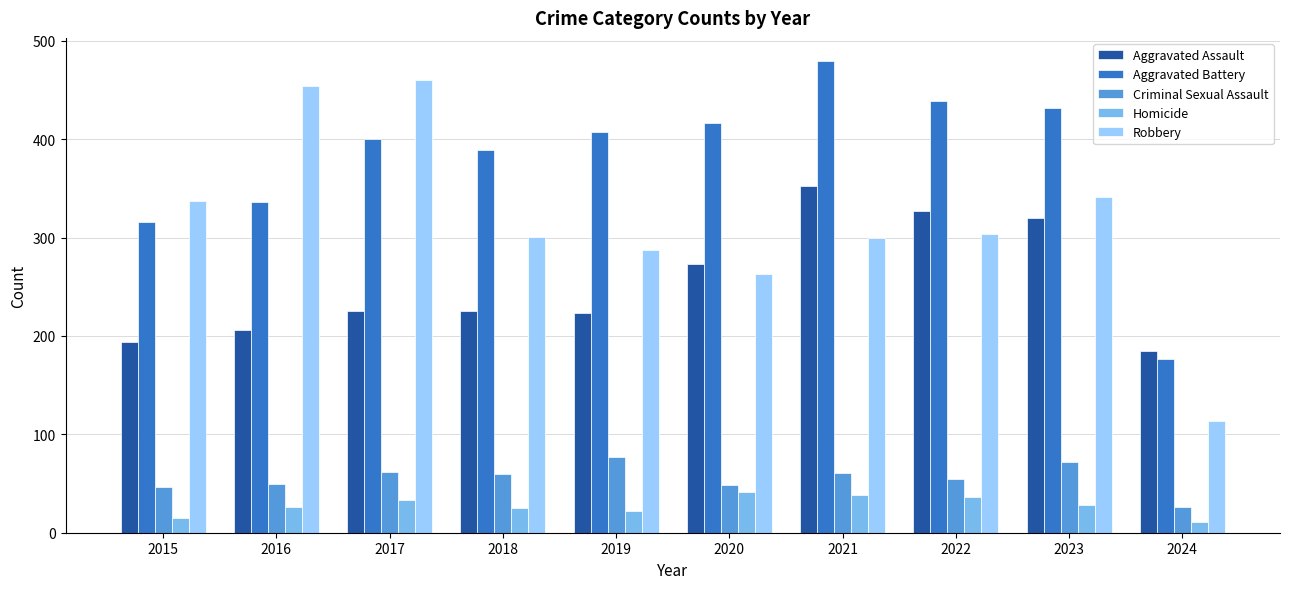

How many data points in Aggravated Battery are less than 407?

5